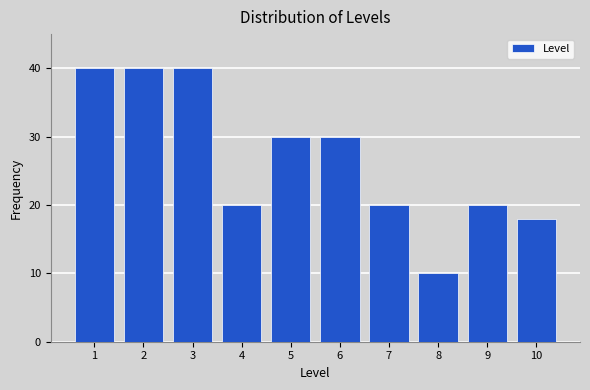

Reading left to right, list all the values displayed in this chart.

40	40	40	20	30	30	20	10	20	18